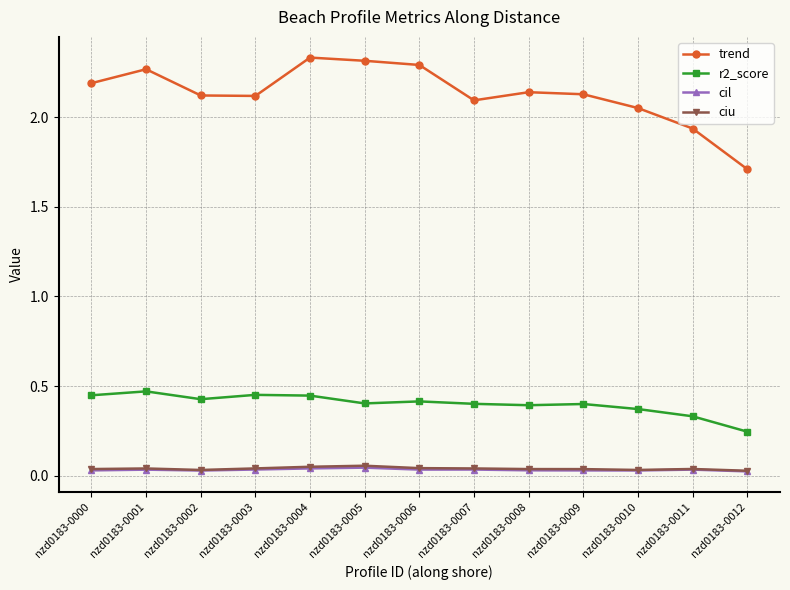

What is the sum of all r2_score values?

5.2